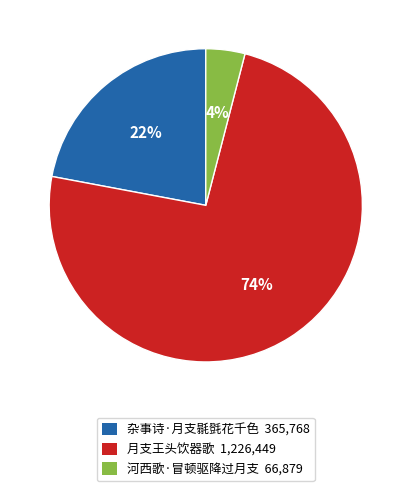

To the nearest percent, what is the difference between the largest and smallest slice percentages?

70%